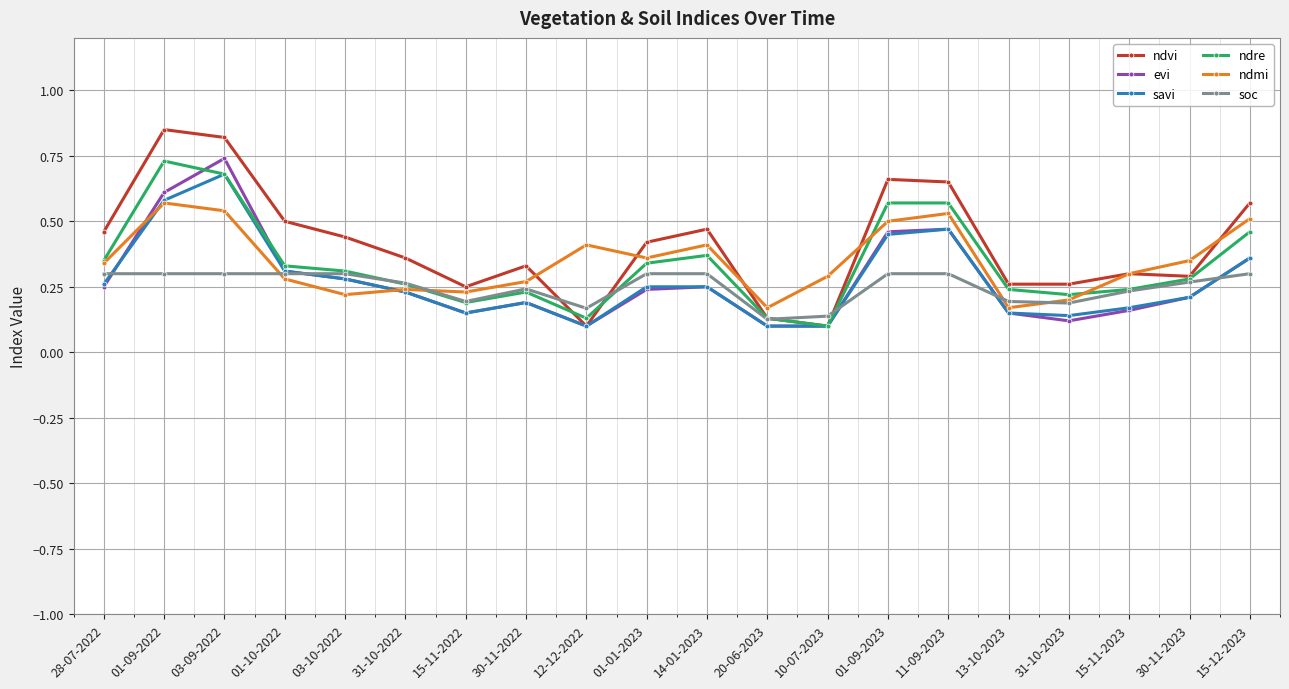

The ndmi series shows 0.2 at 15-11-2022. True or false?

True